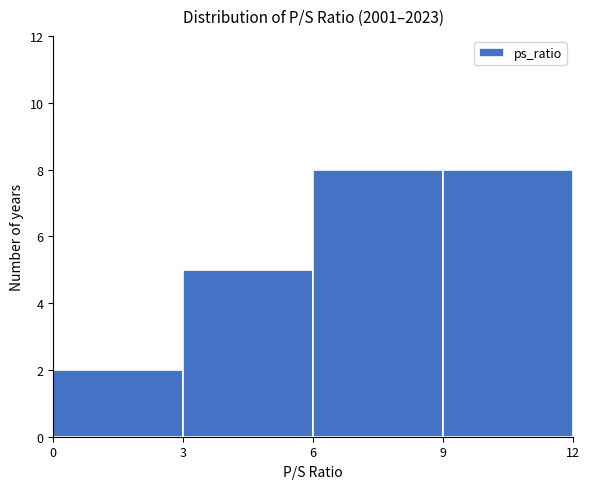

Reading left to right, transcribe this chart: for each bar, give the range it covers on the x-axis and its height. The values are not printed on the chart, so give them approximately, as read against the axis.

0 to 3: 2
3 to 6: 5
6 to 9: 8
9 to 12: 8